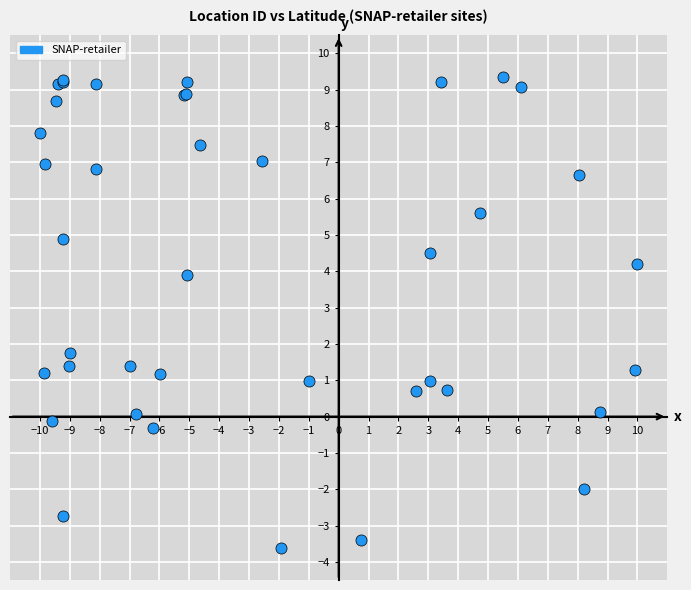

What Y value in the scatter plot is closest to 2?

1.8